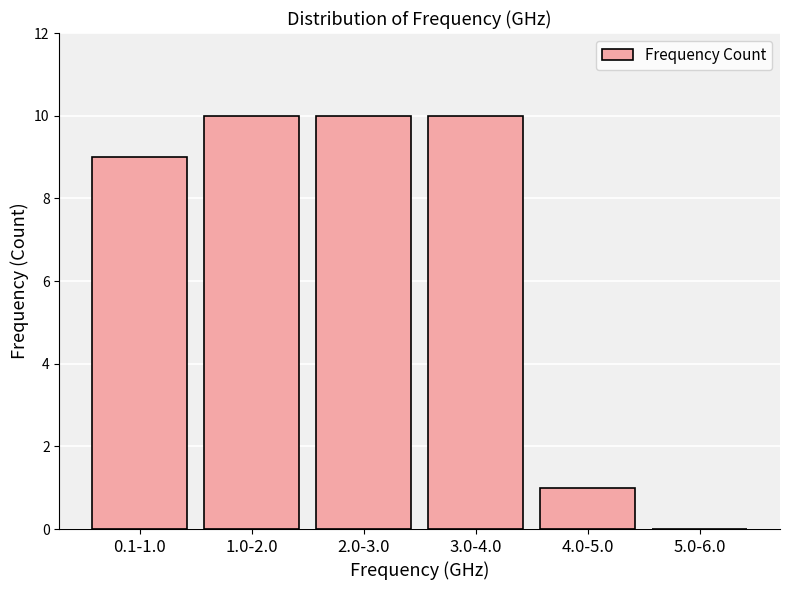

Reading left to right, what are all the values shown in this chart?

0.1-1.0=9	1.0-2.0=10	2.0-3.0=10	3.0-4.0=10	4.0-5.0=1	5.0-6.0=0